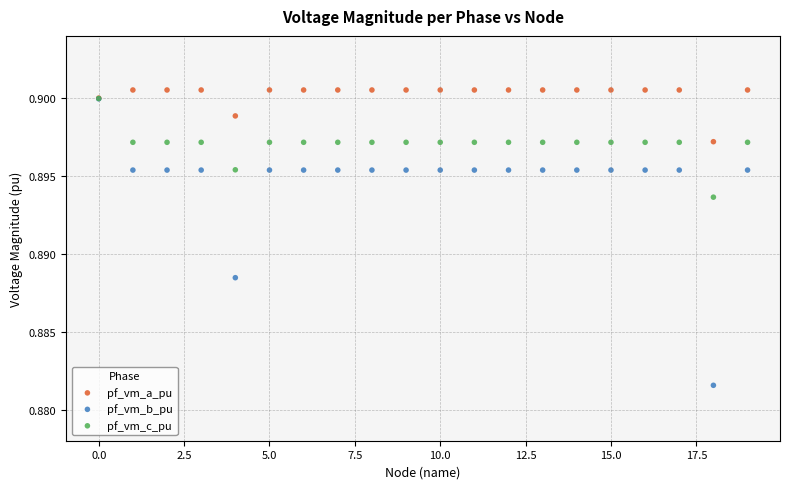

What are all the series names shown in the legend?

pf_vm_a_pu, pf_vm_b_pu, pf_vm_c_pu